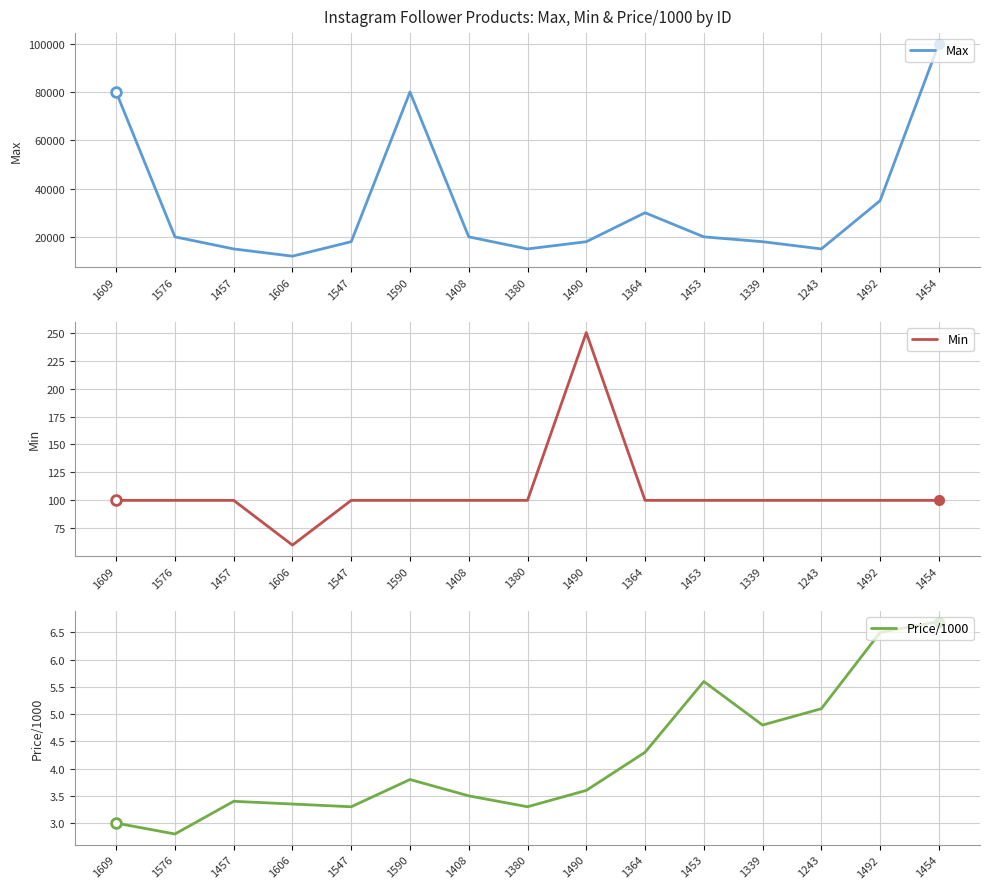

Reading left to right, transcribe all the data shown in this chart.

Max: 1609=80000.0	1576=20000.0	1457=15000.0	1606=12000.0	1547=18000.0	1590=80000.0	1408=20000.0	1380=15000.0	1490=18000.0	1364=30000.0	1453=20000.0	1339=18000.0	1243=15000.0	1492=35000.0	1454=100000.0
Min: 1609=100.0	1576=100.0	1457=100.0	1606=60.0	1547=100.0	1590=100.0	1408=100.0	1380=100.0	1490=250.0	1364=100.0	1453=100.0	1339=100.0	1243=100.0	1492=100.0	1454=100.0
Price/1000: 1609=3.0	1576=2.8	1457=3.4	1606=3.4	1547=3.3	1590=3.8	1408=3.5	1380=3.3	1490=3.6	1364=4.3	1453=5.6	1339=4.8	1243=5.1	1492=6.5	1454=6.7